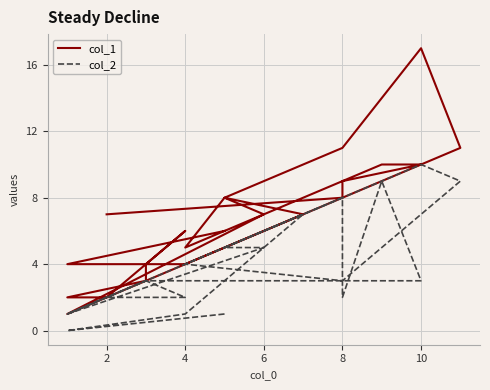

Which series has the largest total across all categories?

col_1